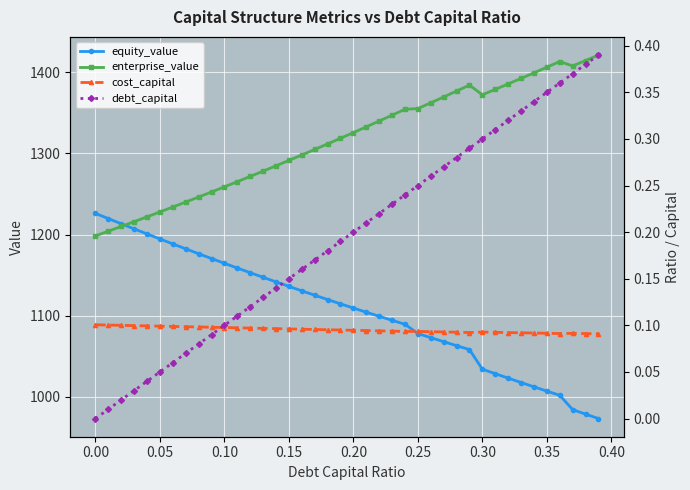

What is the minimum value for equity_value?

973.4